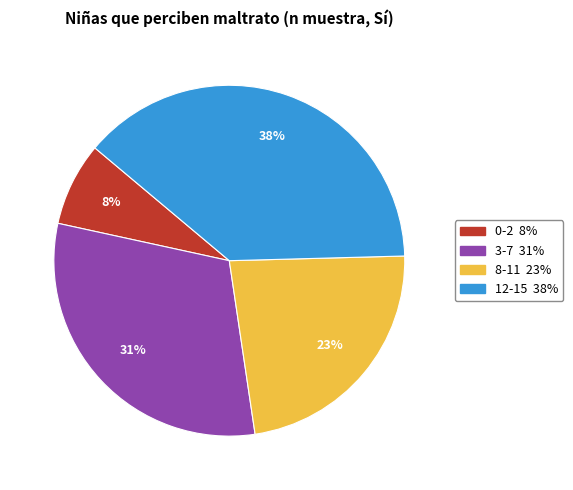

To the nearest percent, what percentage of the pie is 0-2?

8%